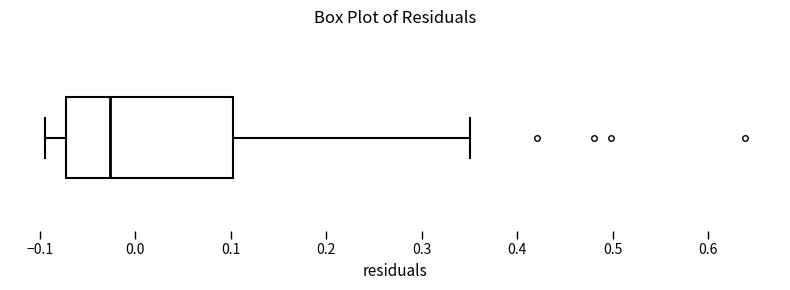

Read this box plot against the x-axis: the position of the median line, the range covered by the box, and the ends of both whiskers. The values are not printed on the chart, so give them approximately, as read against the axis.

median -0.03, box -0.07 to 0.10, whiskers -0.09 to 0.35